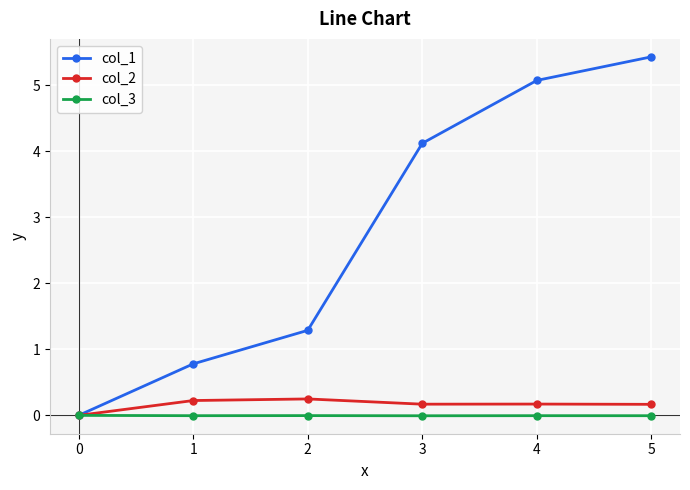

True or false: col_1 has more than 2 points higher than both neighbors.

False